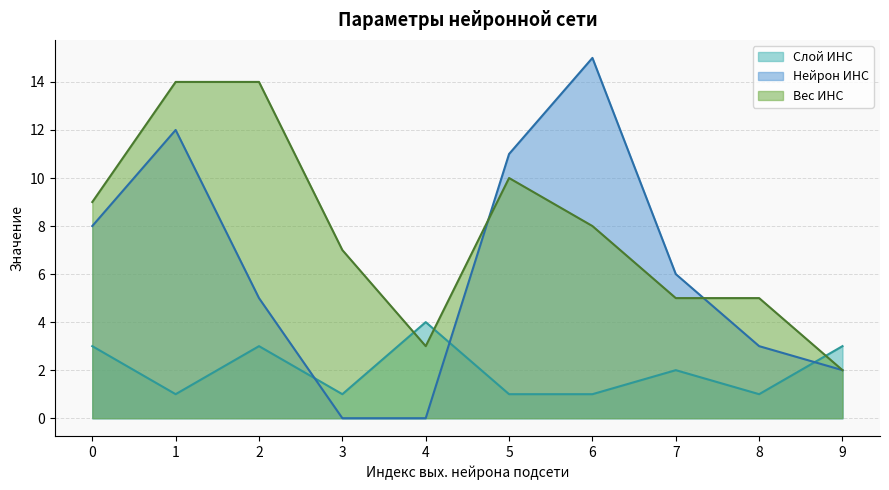

Where is the first local maximum for Нейрон ИНС?

1